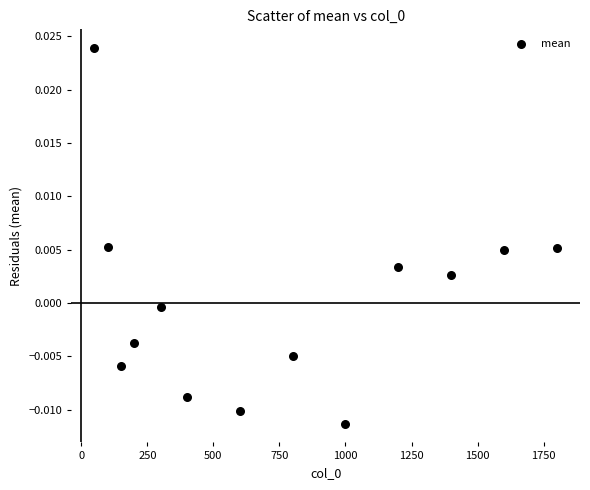

What is the range of X values (max minus min)?

1750.0